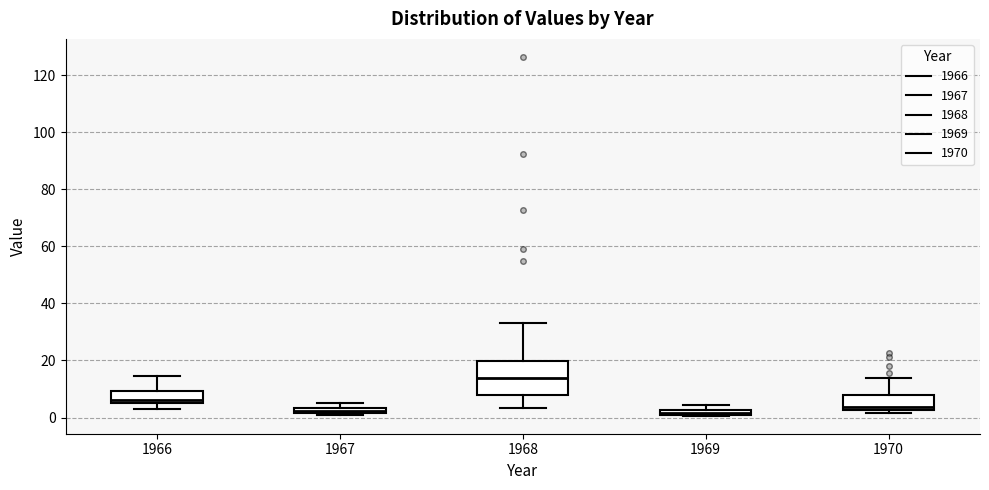

Where is the upper edge of the box at x = 1967 on the y-axis? The values are not printed on the chart, so give them approximately, as read against the axis.

4